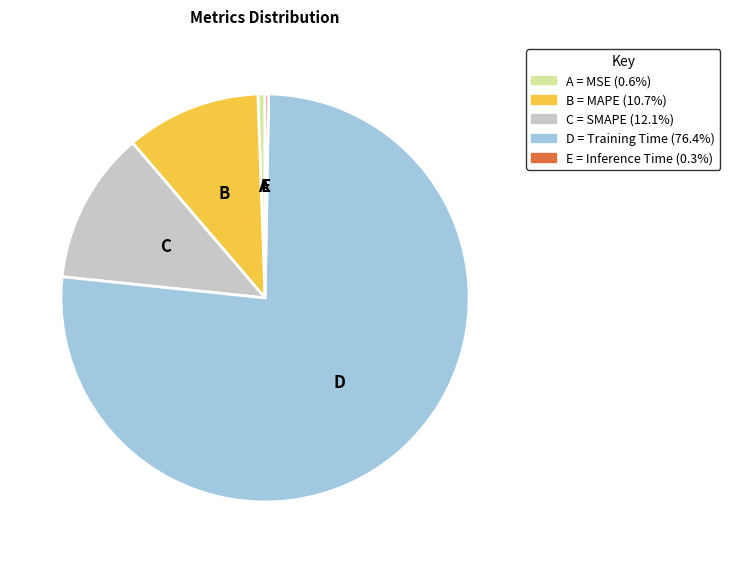

Is there a majority slice in this chart?

Yes